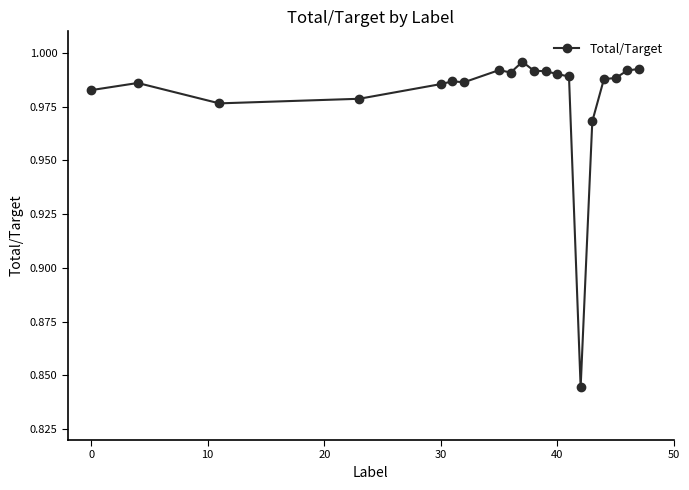

True or false: there are more than 1 points higher than both neighbors.

True